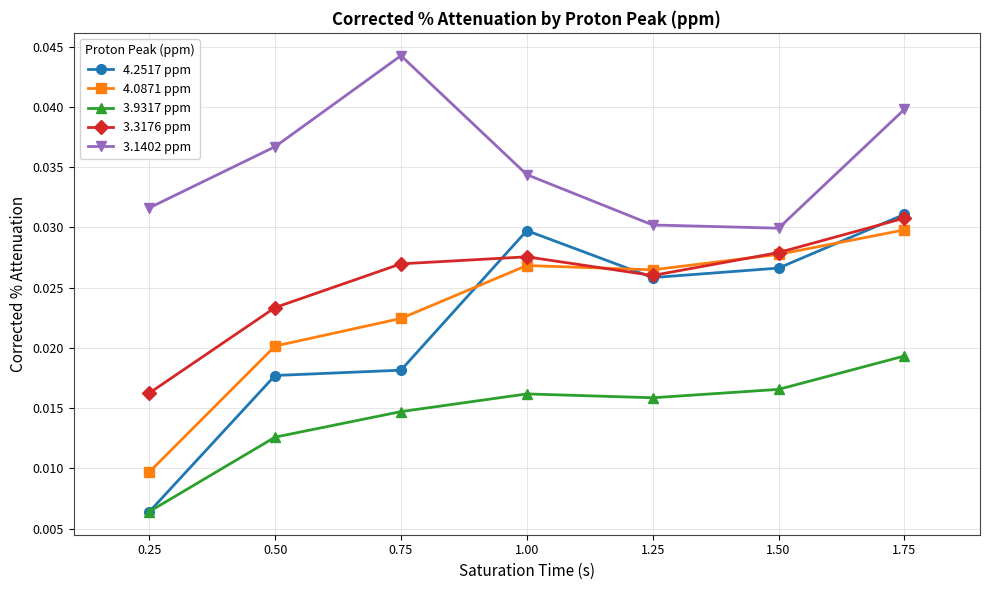

At which category is the sum across all series the highest?

1.75